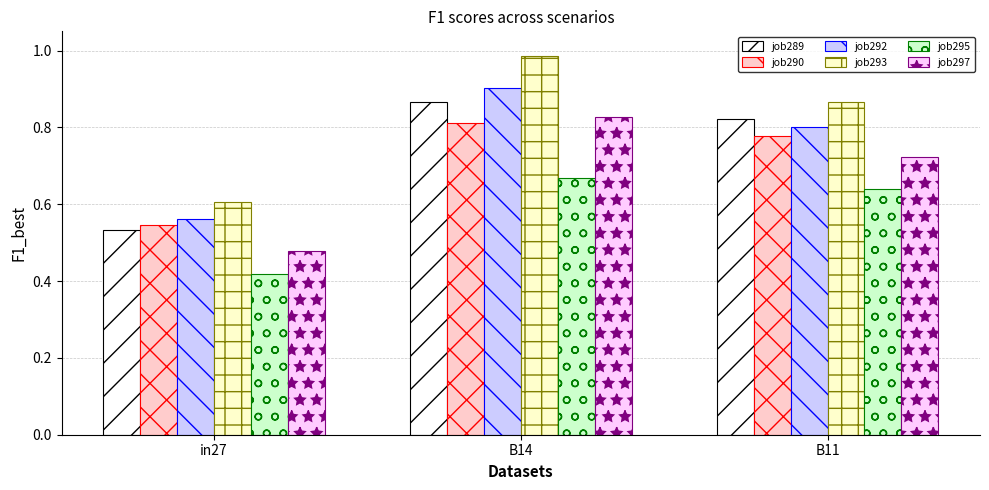

The job295 series shows 0.6 at in27. True or false?

False